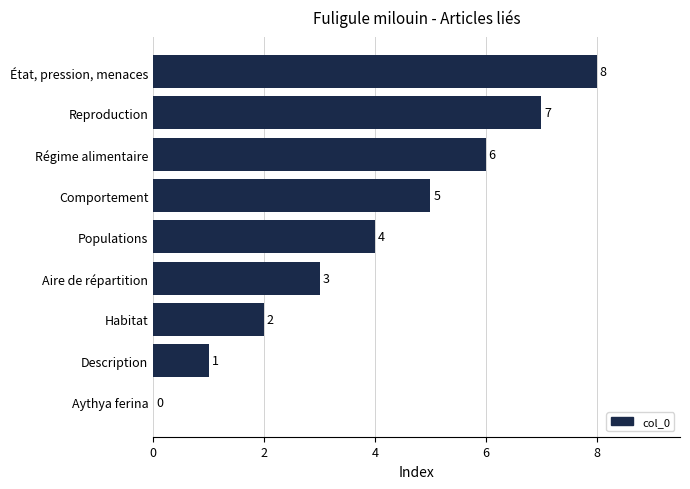

At which label is the value closest to 4?

Populations